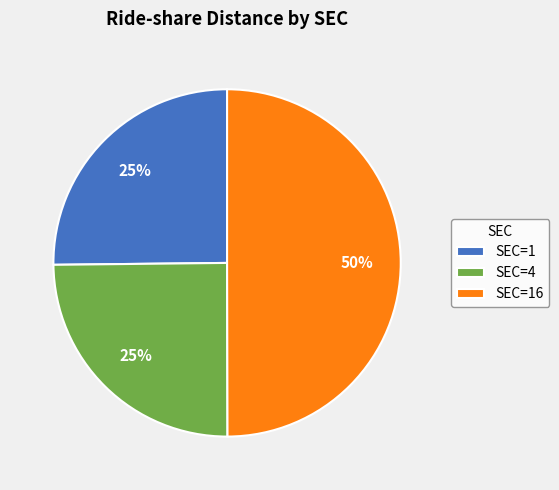

Does SEC=1 account for over 50% of the chart?

No